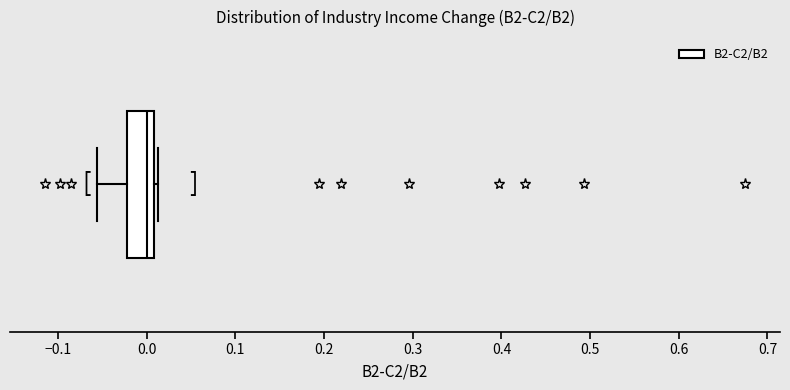

Read this box plot against the x-axis: the position of the median line, the range covered by the box, and the ends of both whiskers. The values are not printed on the chart, so give them approximately, as read against the axis.

median 0.00, box -0.02 to 0.01, whiskers -0.06 to 0.01 (just right of the box's right edge)